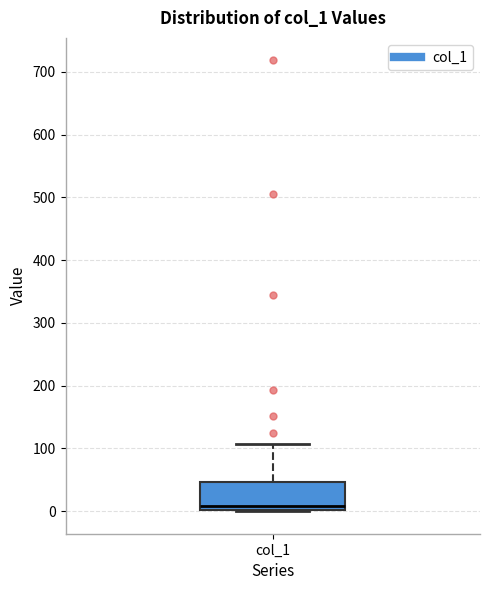

Where does the upper whisker of the box for col_1 end on the y-axis? The values are not printed on the chart, so give them approximately, as read against the axis.

110